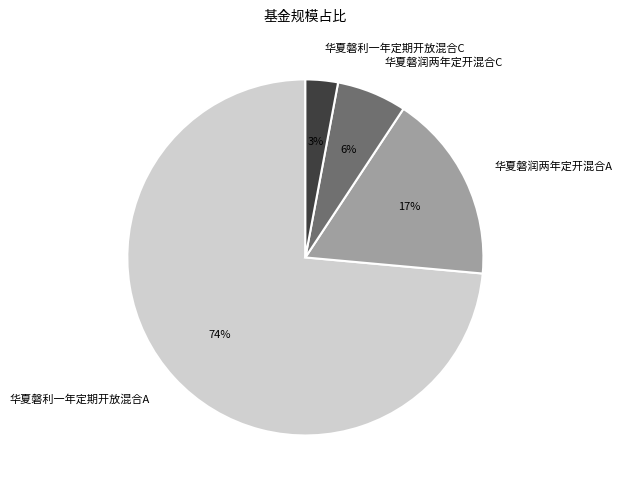

Do 华夏磐润两年定开混合A and 华夏磐利一年定期开放混合A together represent more than half of the pie?

Yes